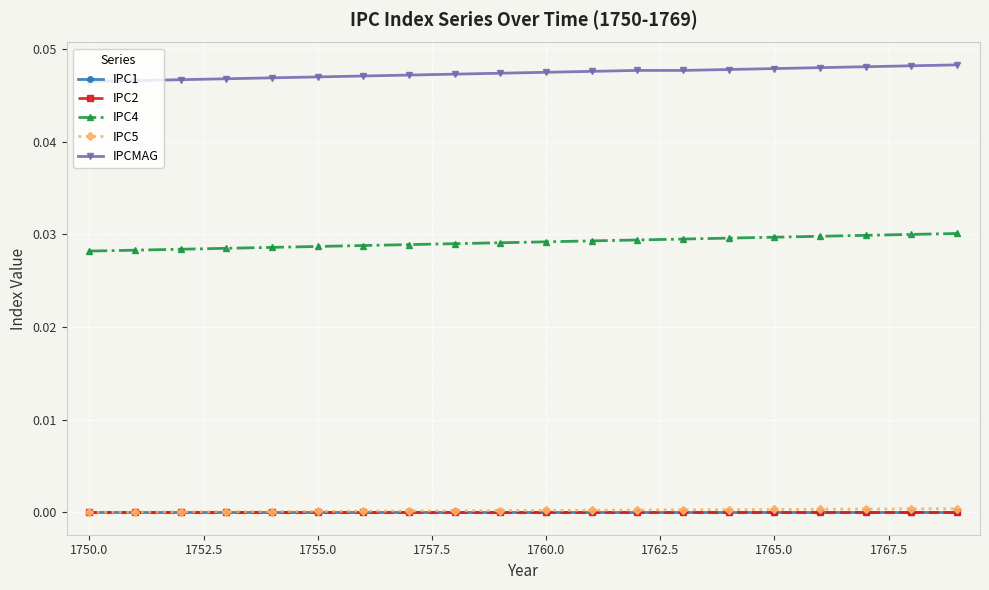

Is this an area chart (filled region under the line)?

No